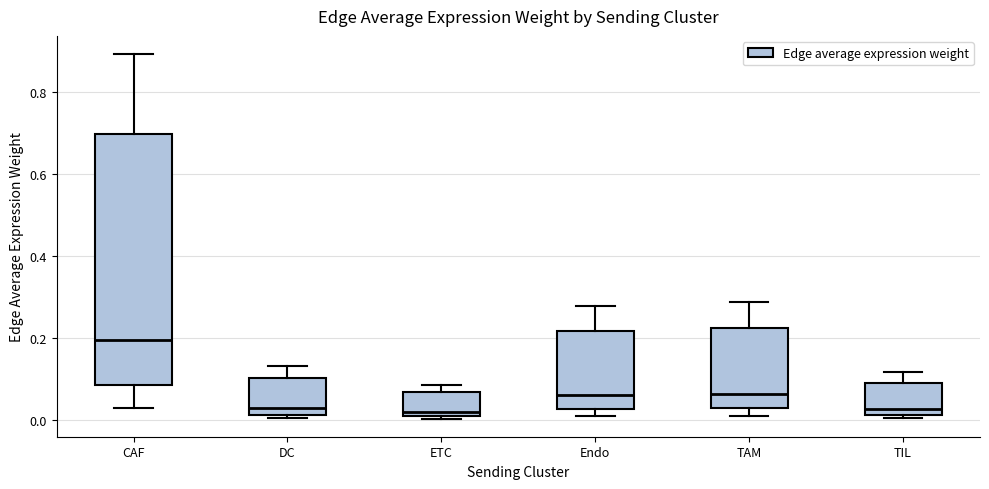

Which box has the highest median line?

CAF